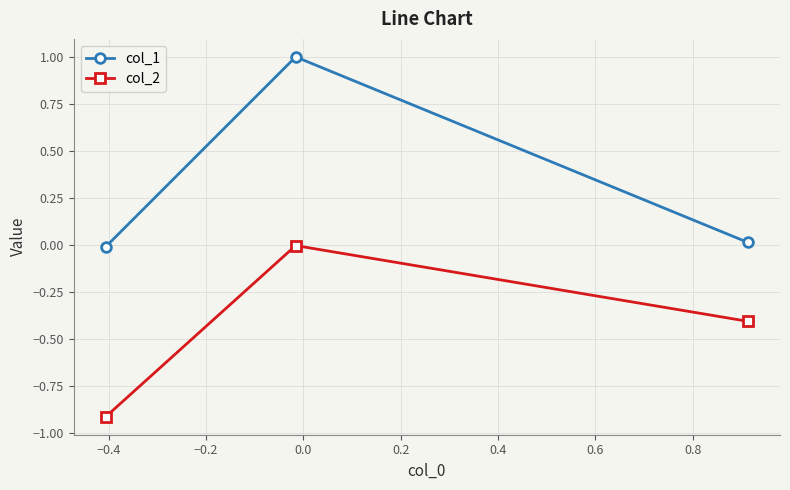

What is the lowest value of the col_2 series?

-0.9